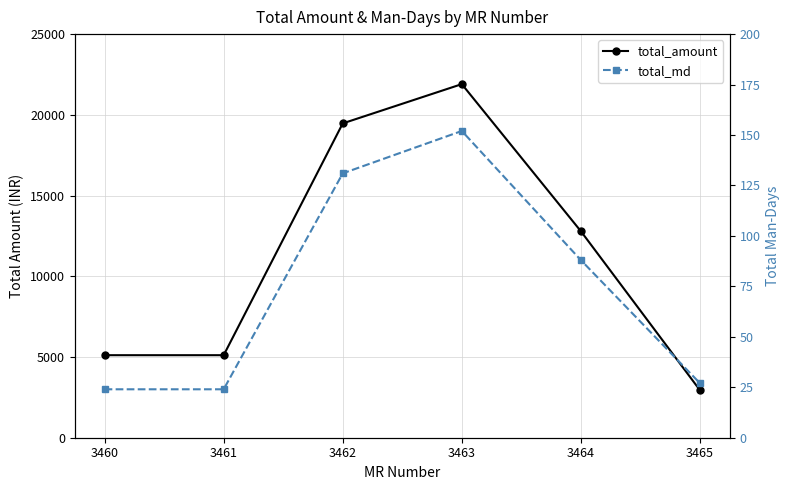

Is it true that total_md equals 131 at 3462?

True